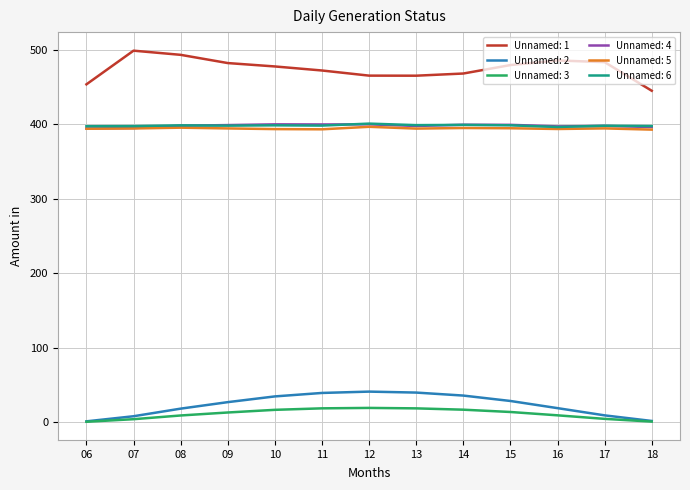

The value of Unnamed: 4 at 16 is 397.1. True or false?

True